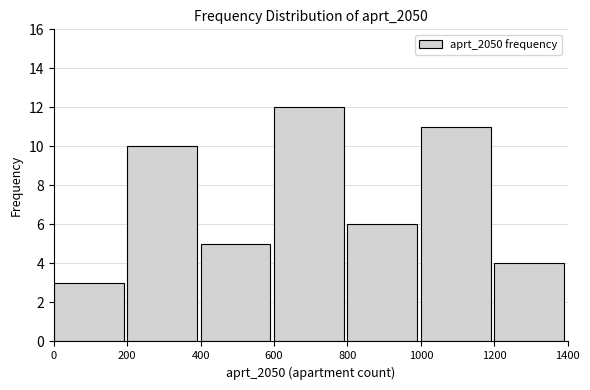

How tall is the bar that spans 600 to 800 on the x-axis? The values are not printed on the chart, so give them approximately, as read against the axis.

12